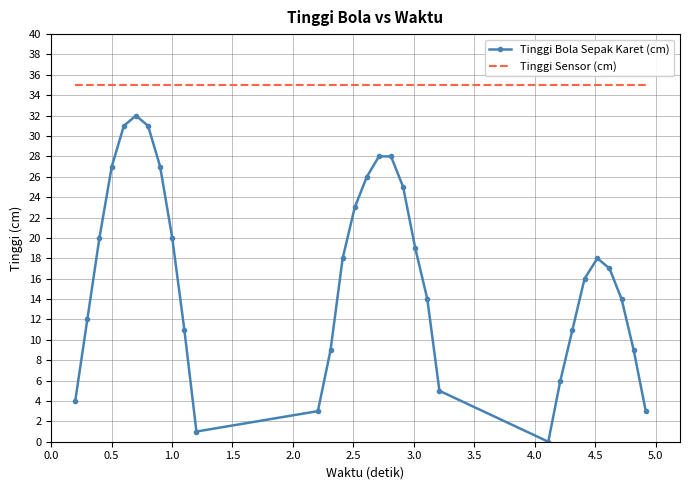

Which series has the widest spread of values?

Tinggi Bola Sepak Karet (cm)